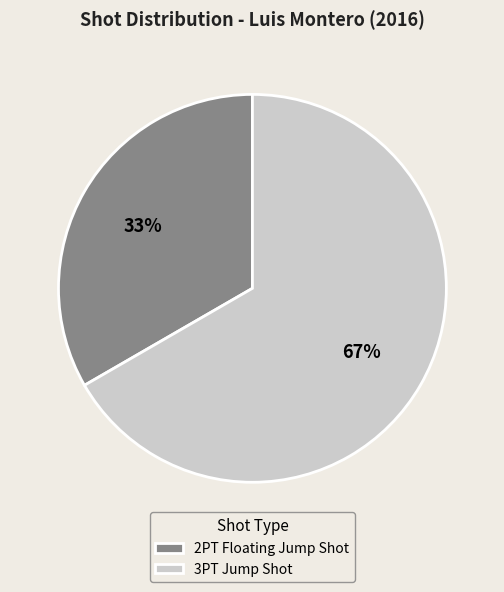

How many segments does this pie chart have?

2